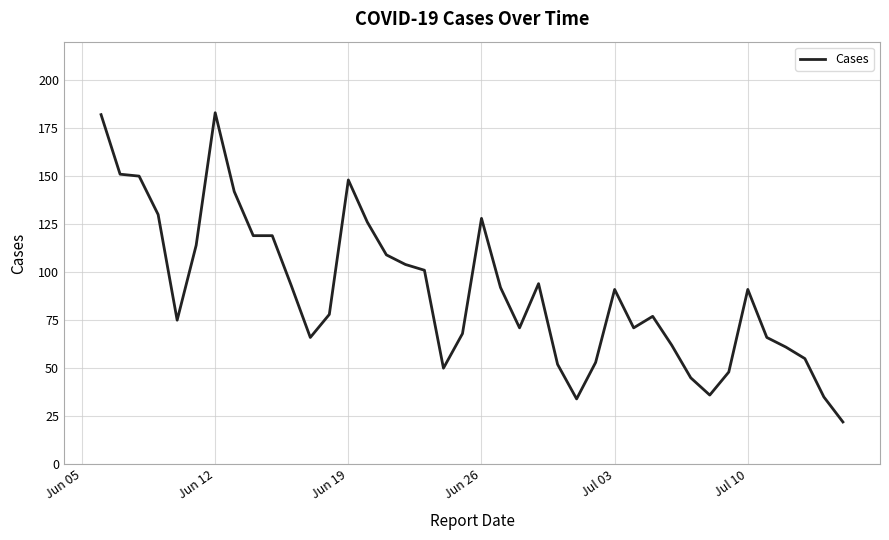

What is the minimum value shown in the chart?

22